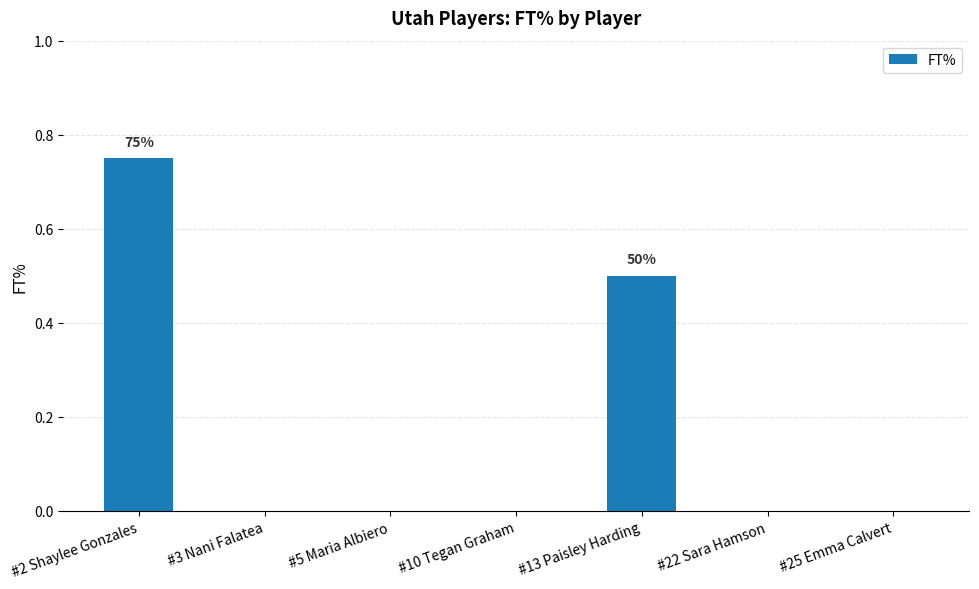

Between #22 Sara Hamson and #13 Paisley Harding, which is larger?

#13 Paisley Harding